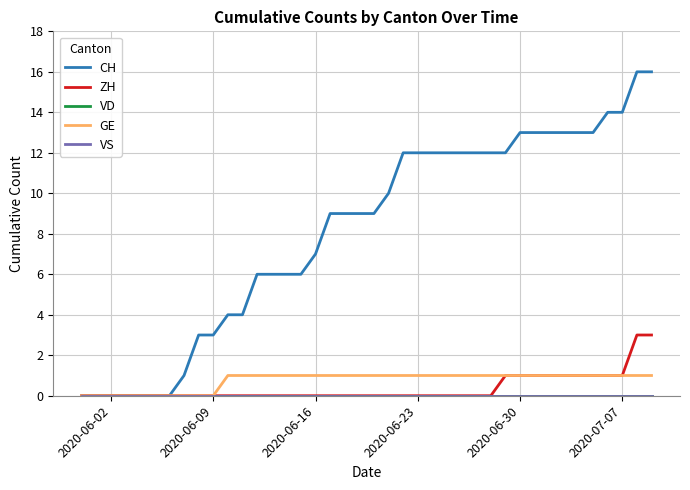

What is the difference between the second highest and second lowest values in the ZH series?

3